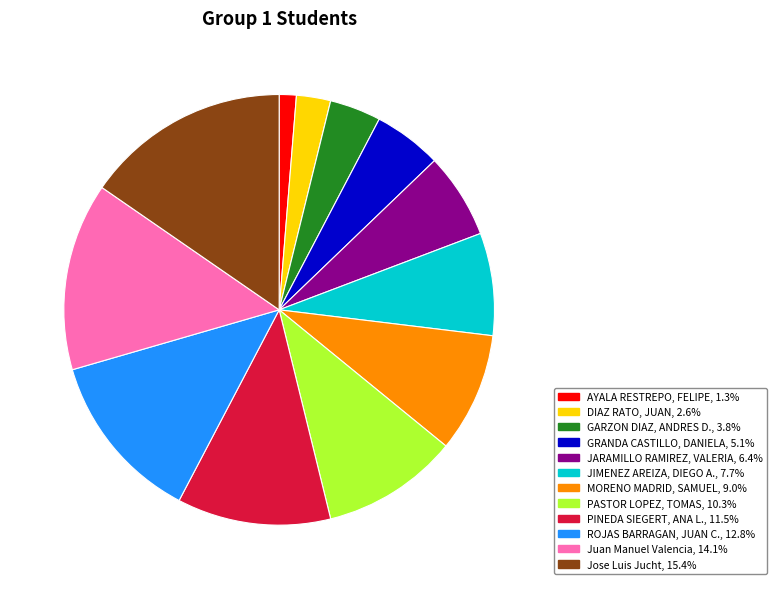

Does JARAMILLO RAMIREZ, VALERIA account for over 50% of the chart?

No